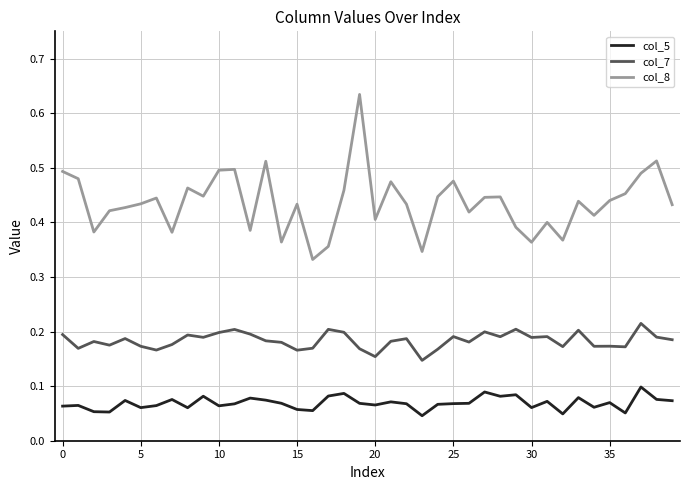

Count the number of data series in this chart.

3